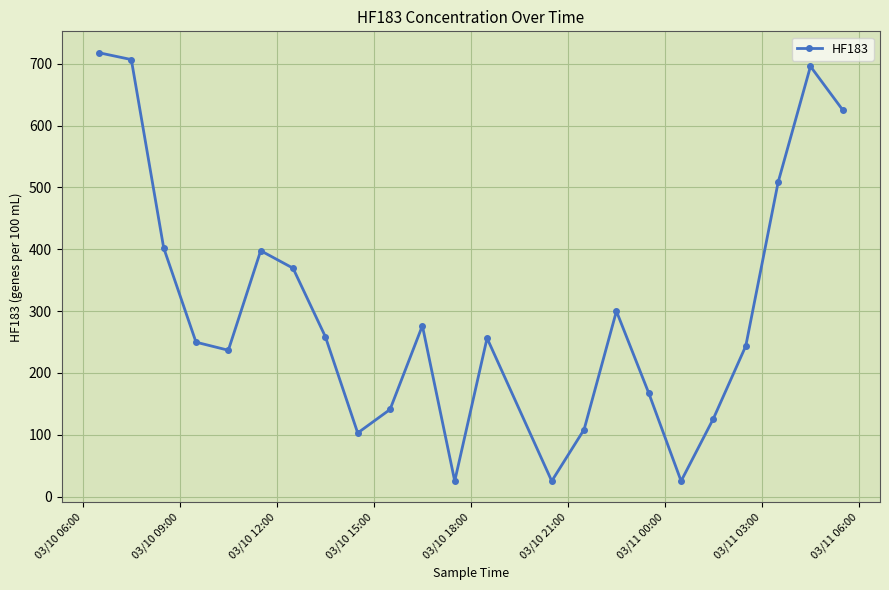

How many points are lower than both their immediate neighbors (excluding endpoints)?

5